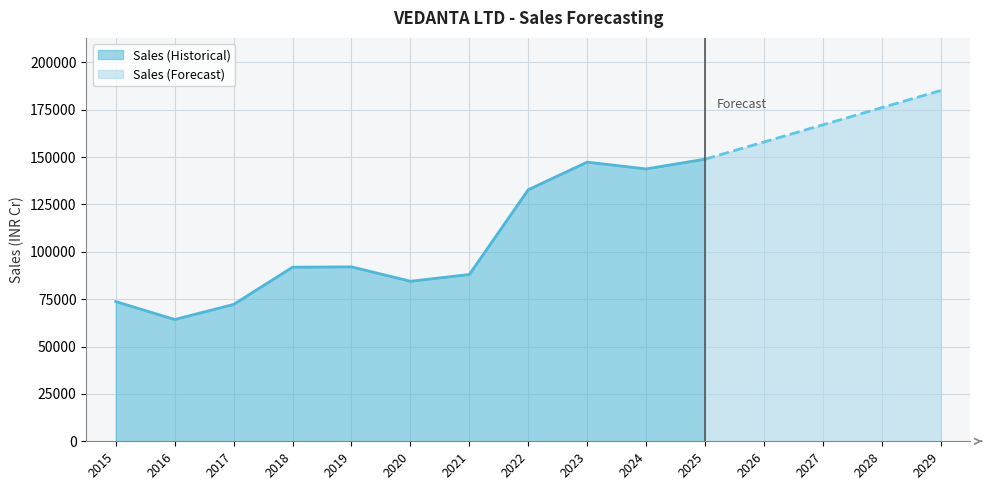

What is the difference between the second highest and second lowest values?

103818.5